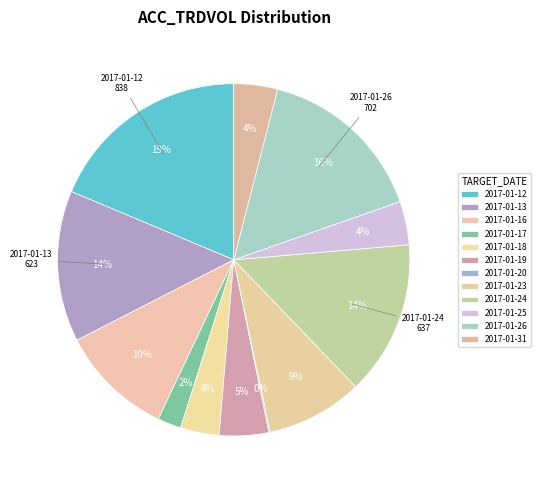

Combined, do 2017-01-23 and 2017-01-31 account for over 50%?

No